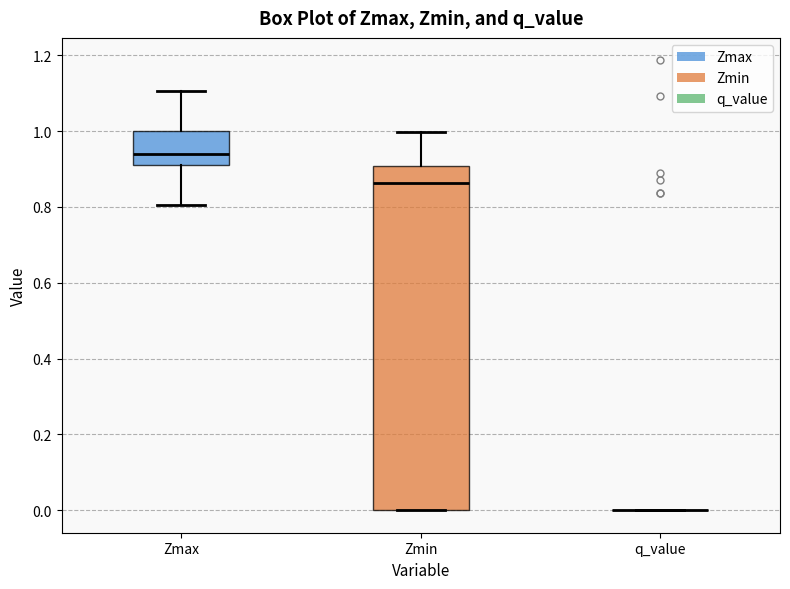

Which box is the tallest, from its lower edge to its upper edge?

Zmin